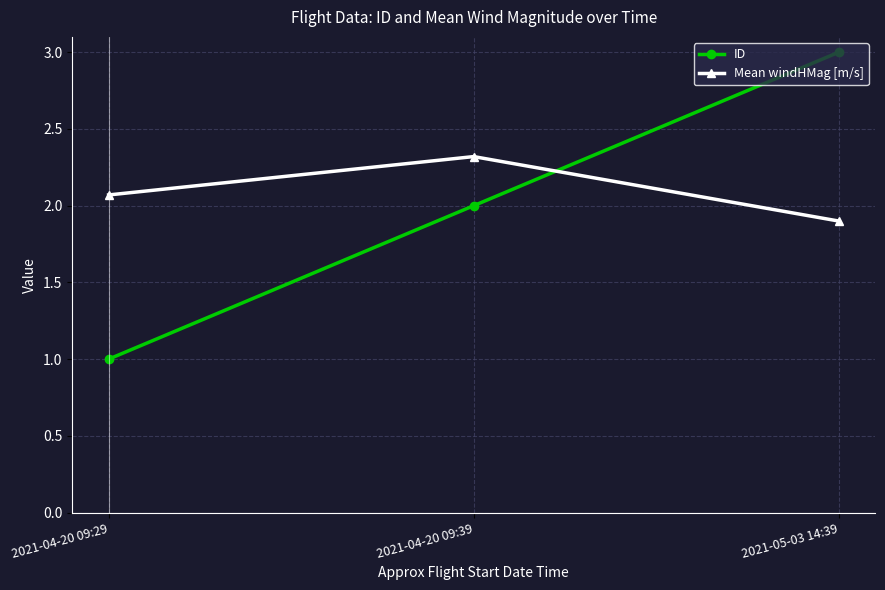

Reading left to right, transcribe all the data shown in this chart.

ID: 2021-04-20 09:29=1.0	2021-04-20 09:39=2.0	2021-05-03 14:39=3.0
Mean windHMag [m/s]: 2021-04-20 09:29=2.1	2021-04-20 09:39=2.3	2021-05-03 14:39=1.9